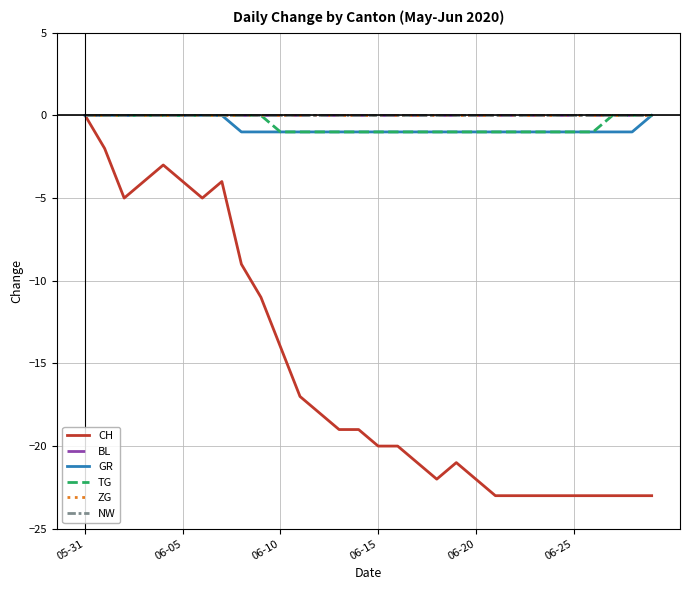

How many lines are shown in the chart?

6